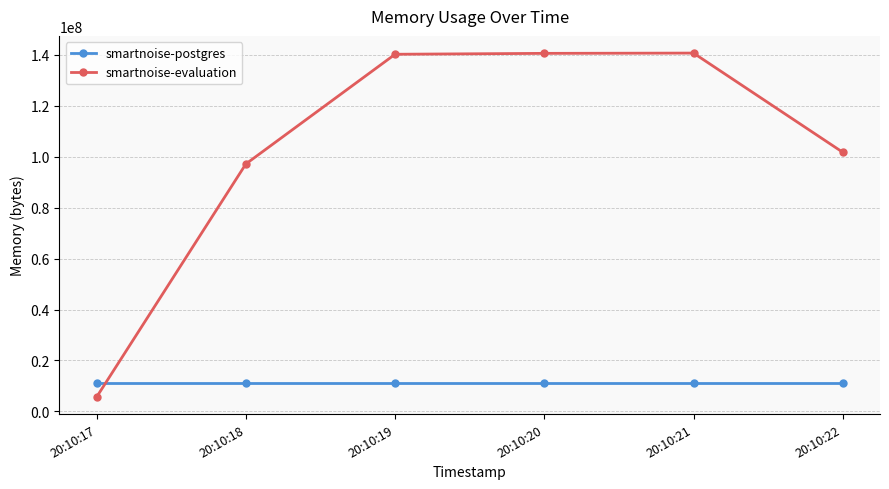

Which series has the largest total across all categories?

smartnoise-evaluation